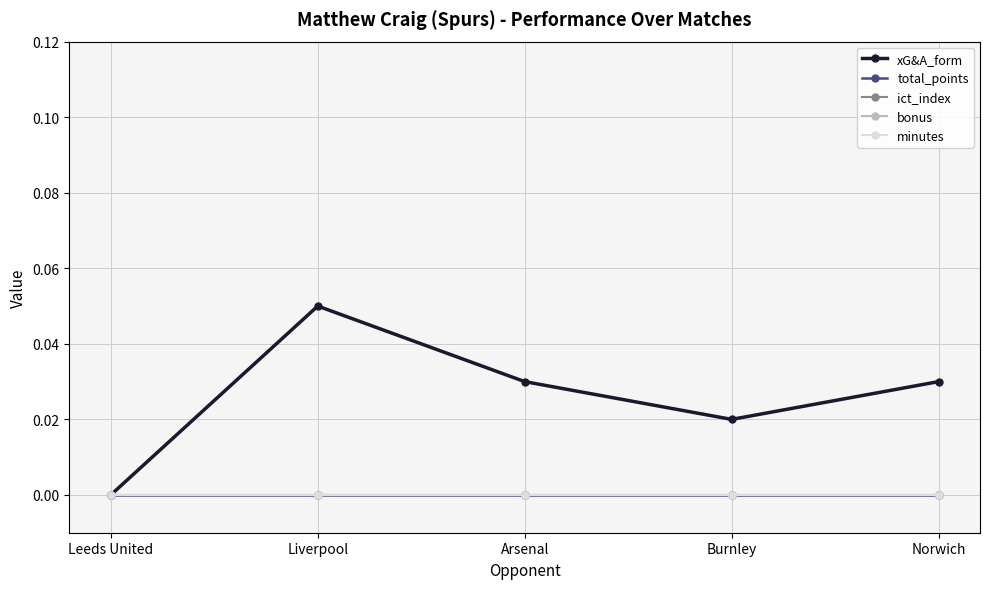

True or false: total_points and xG&A_form cross at least once.

False